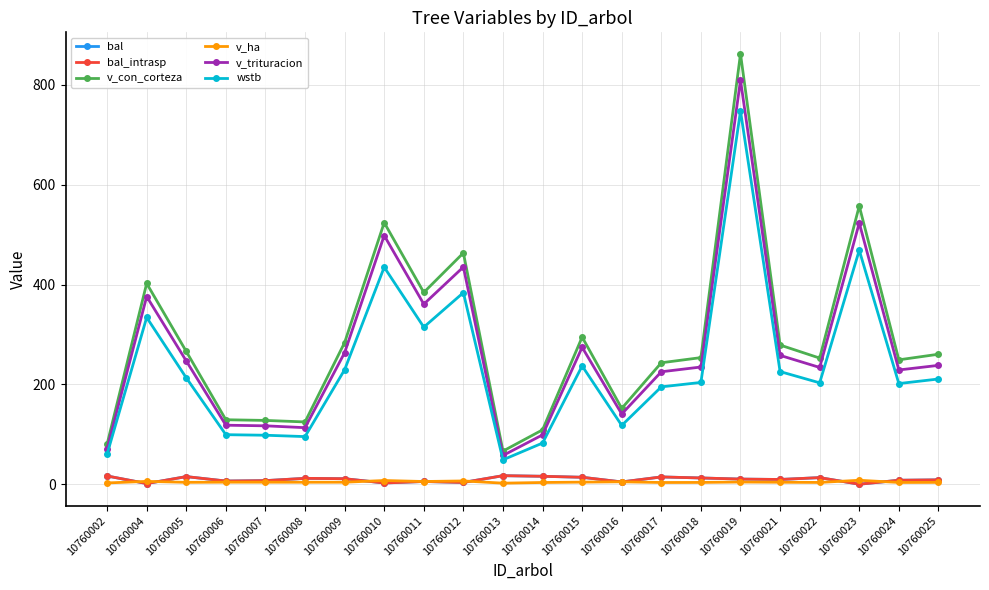

Rank the series by their maximum value, from lowest to highest.

v_ha, bal, bal_intrasp, wstb, v_trituracion, v_con_corteza